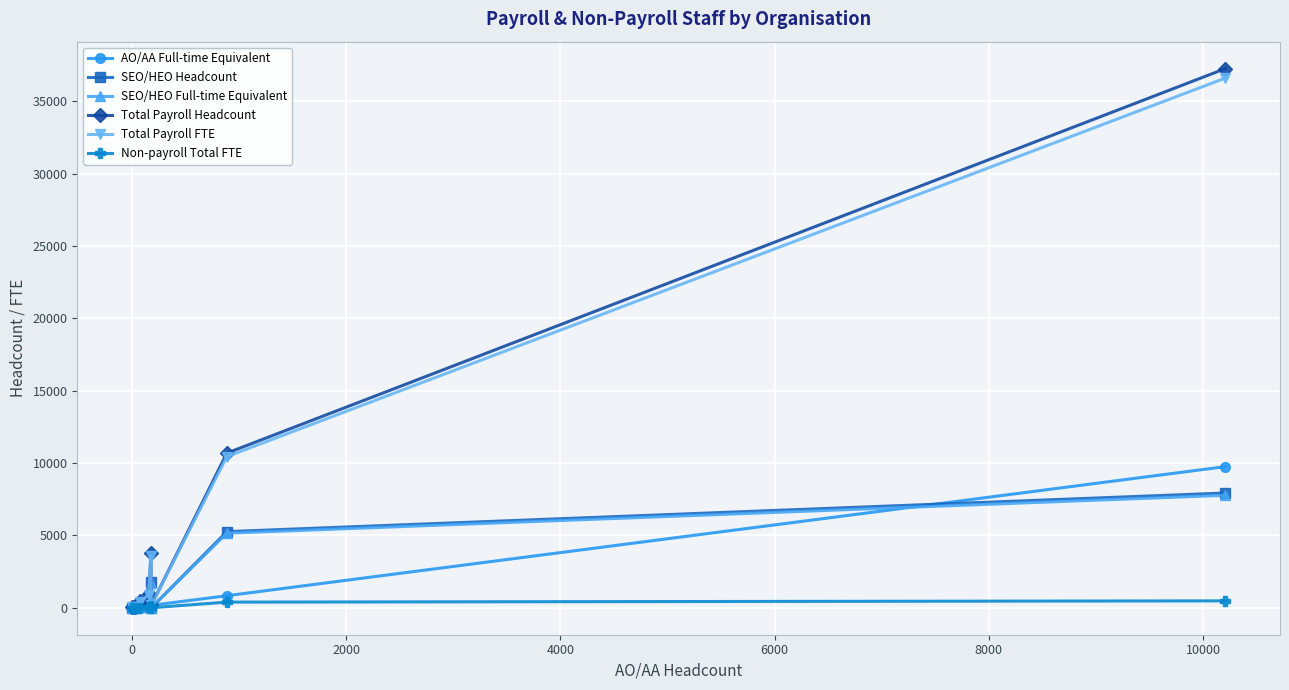

True or false: Total Payroll FTE has more than 2 points higher than both neighbors.

False